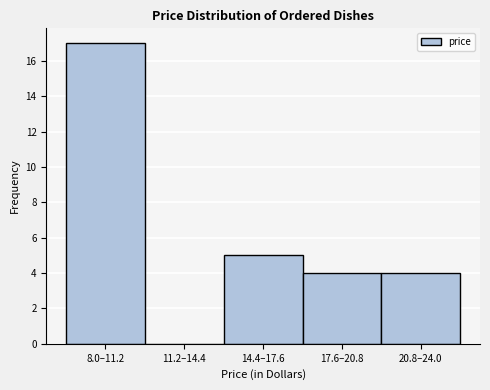

Reading right to left, transcribe all the data shown in this chart.

20.8–24.0=4	17.6–20.8=4	14.4–17.6=5	11.2–14.4=0	8.0–11.2=17